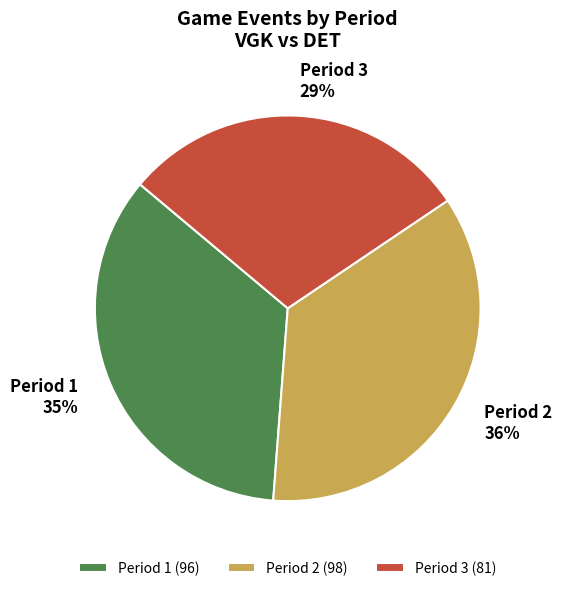

What is the smallest slice in the pie chart?

Period 3